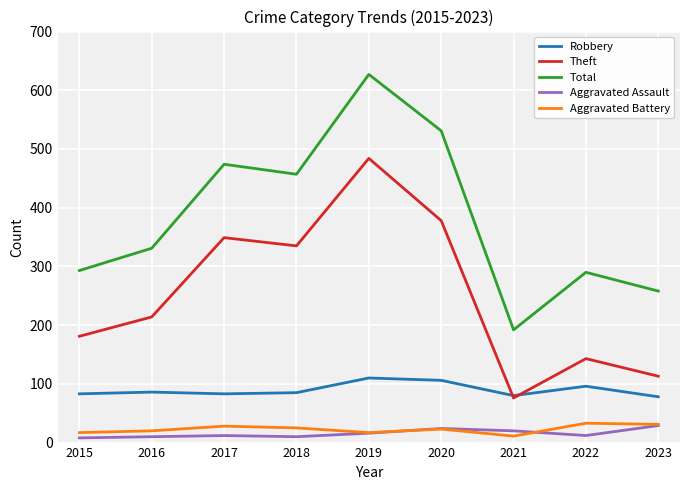

Which series has the largest range (max minus min)?

Total